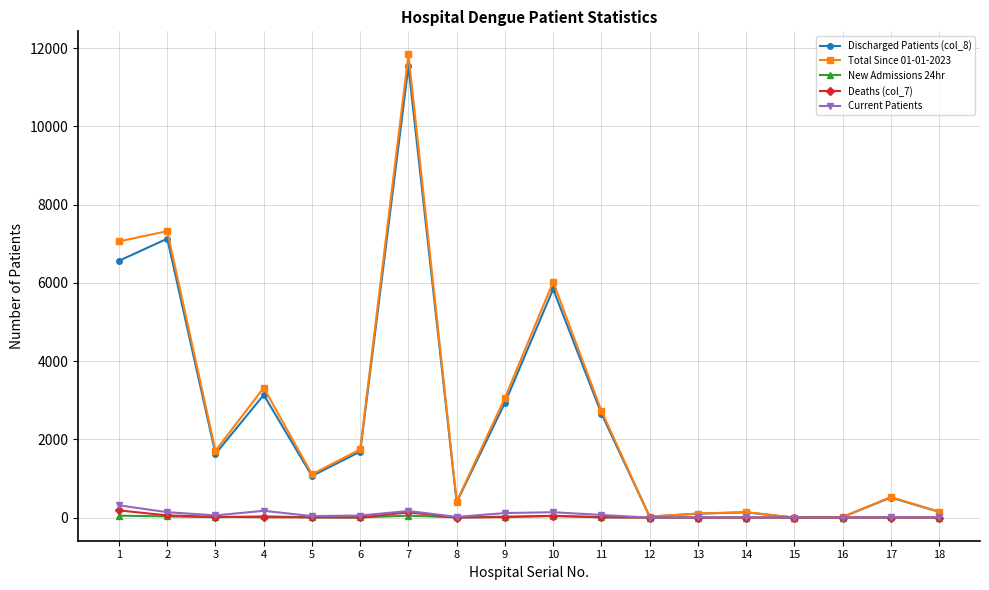

At which label does Current Patients reach its peak?

1